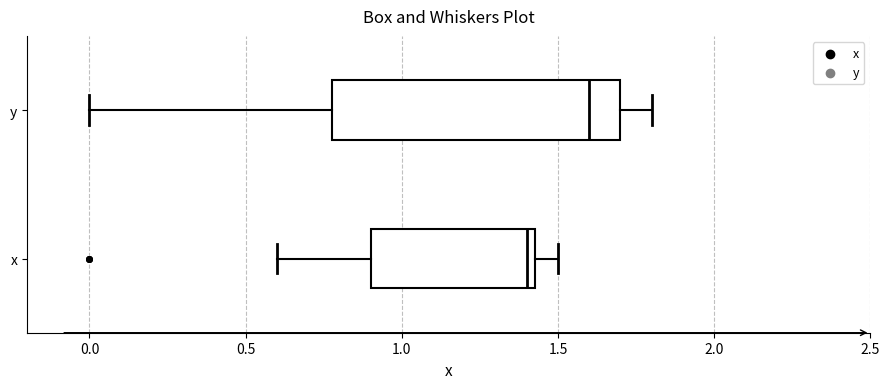

Which box has the furthest to the left median line?

x